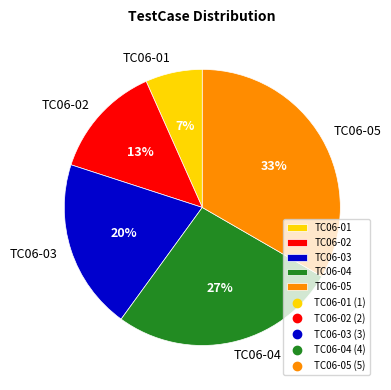

Which slice is the smallest?

TC06-01